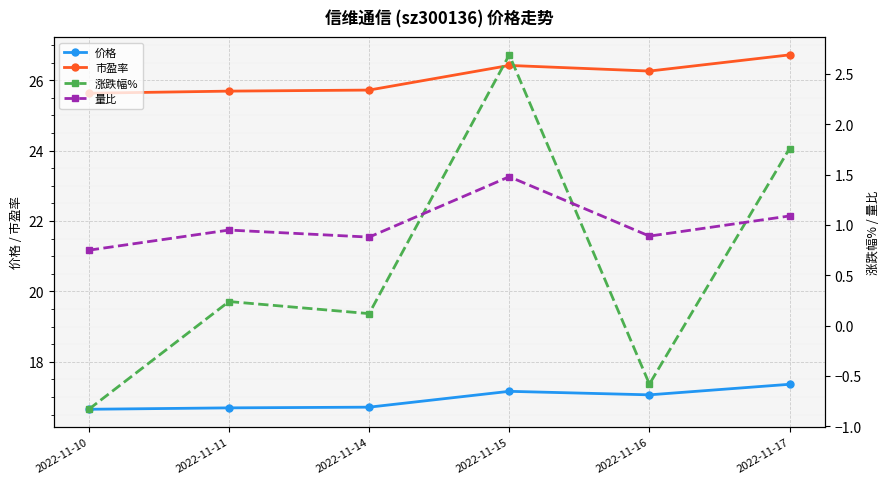

True or false: 市盈率 and 涨跌幅% intersect in this chart.

False